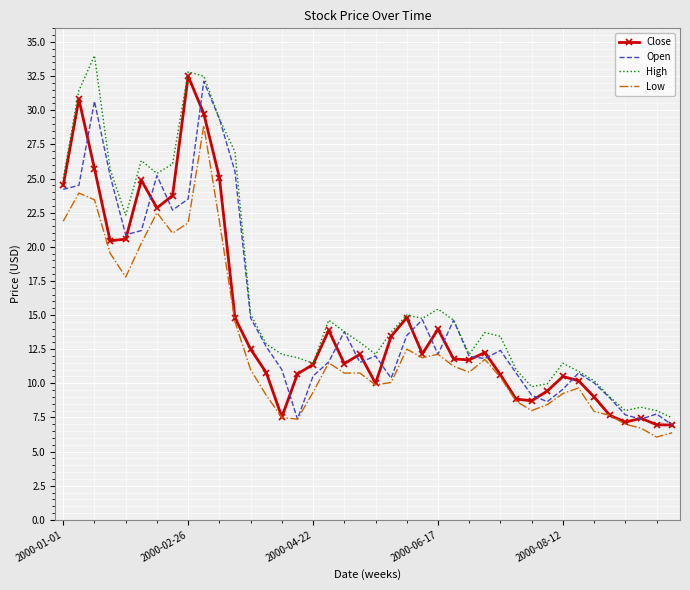

True or false: Low and High intersect in this chart.

False